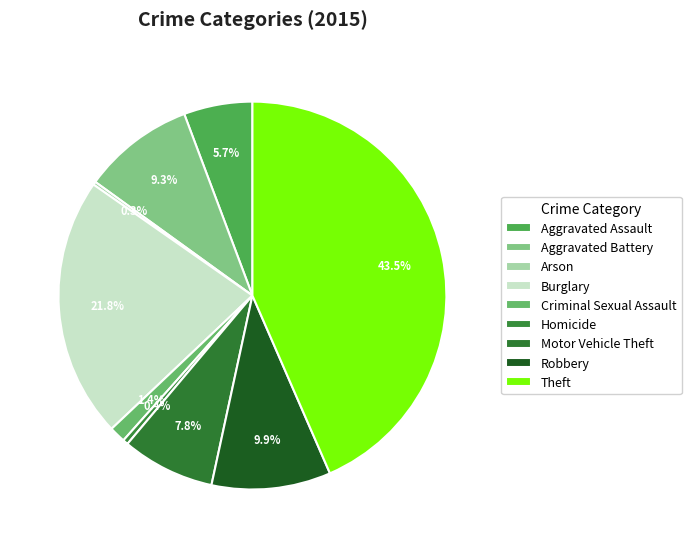

To the nearest percent, what is the average slice percentage?

11%